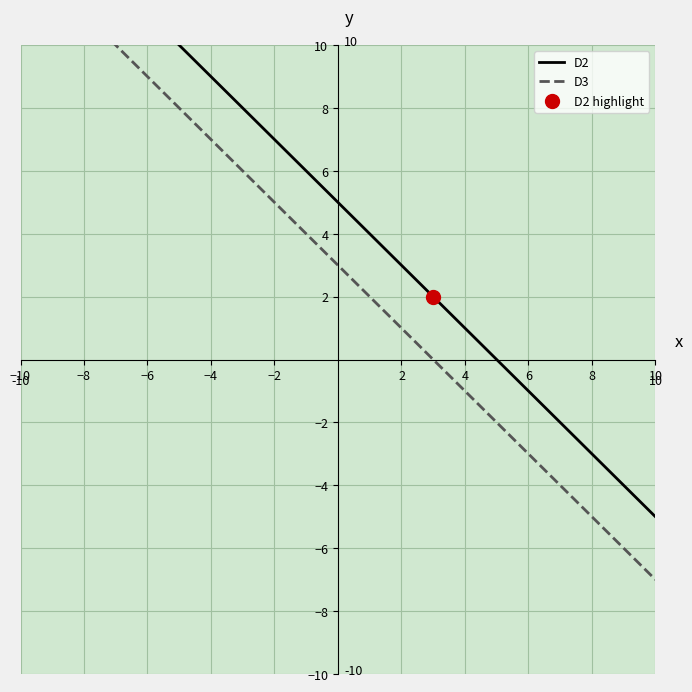

What is the lowest value of the D2 series?

-5.0